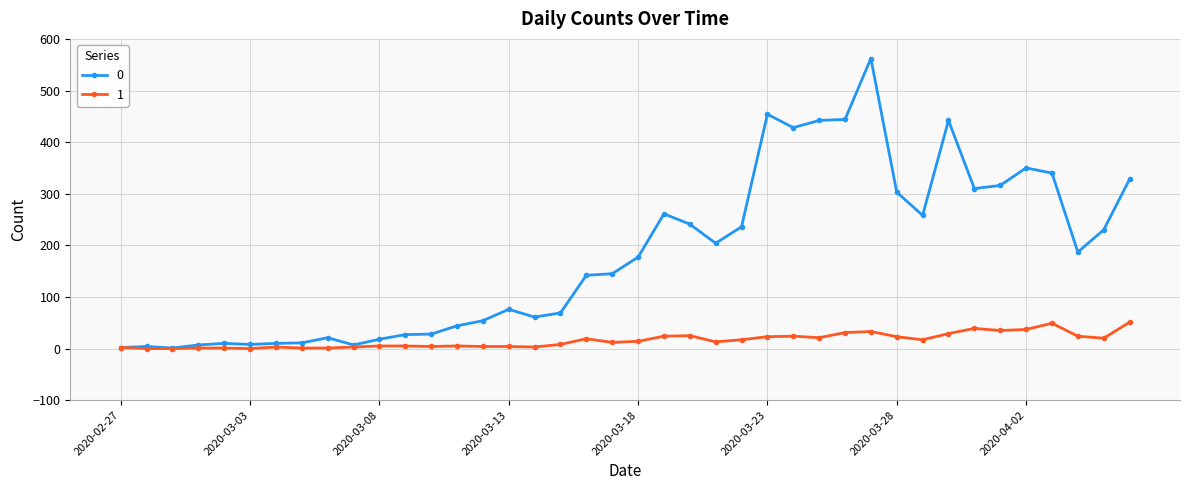

True or false: 0 has more than 2 points higher than both neighbors.

True